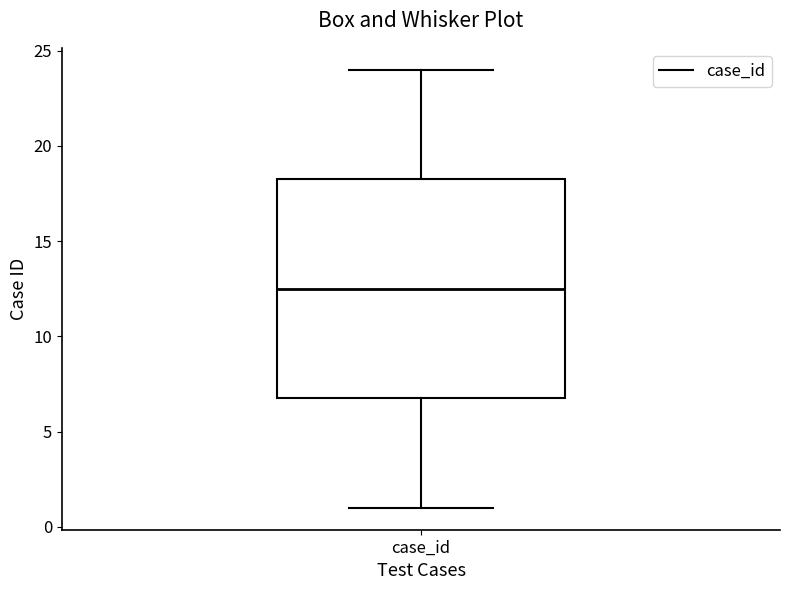

Where is the upper edge of the box for case_id on the y-axis? The values are not printed on the chart, so give them approximately, as read against the axis.

18.5